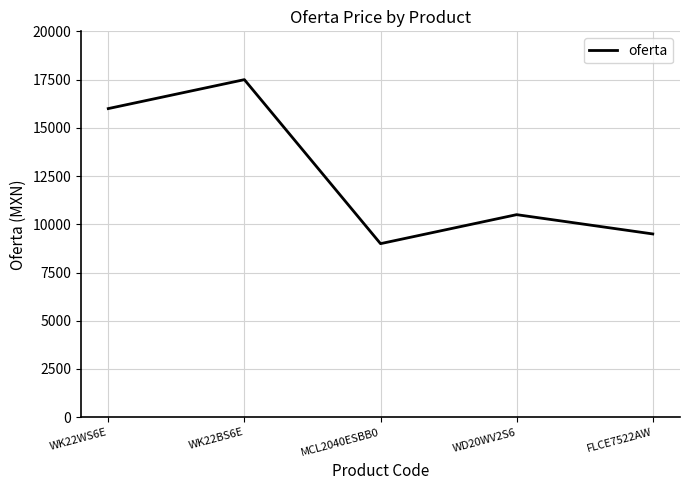

What is the ratio of the value at WK22BS6E to the value at WD20WV2S6?

1.7